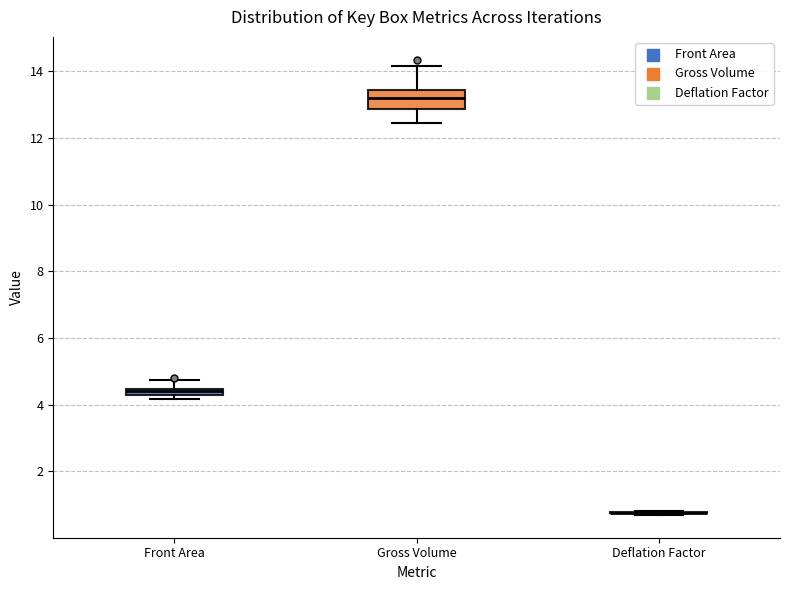

Where is the lower edge of the box for Front Area on the y-axis? The values are not printed on the chart, so give them approximately, as read against the axis.

4.2